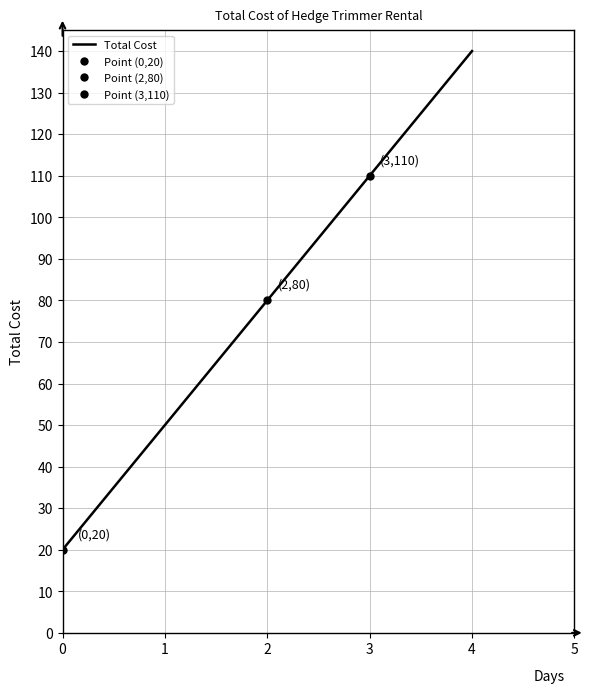

Reading right to left, transcribe all the data shown in this chart.

4=140	3=110	2=80	1=50	0=20